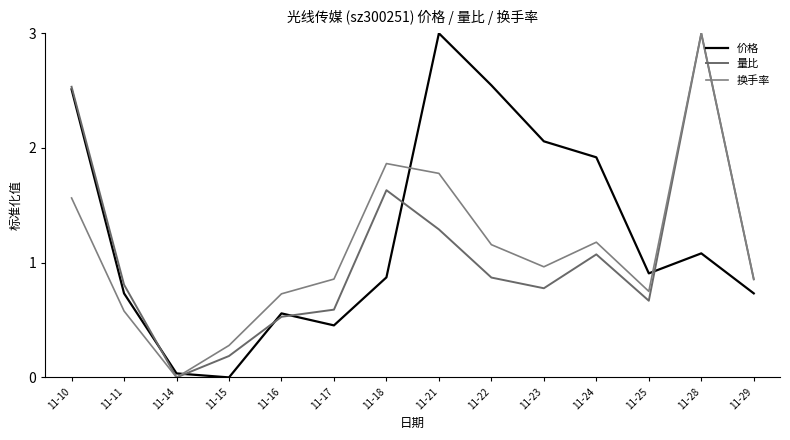

Rank the series by their maximum value, from highest to lowest.

价格, 量比, 换手率